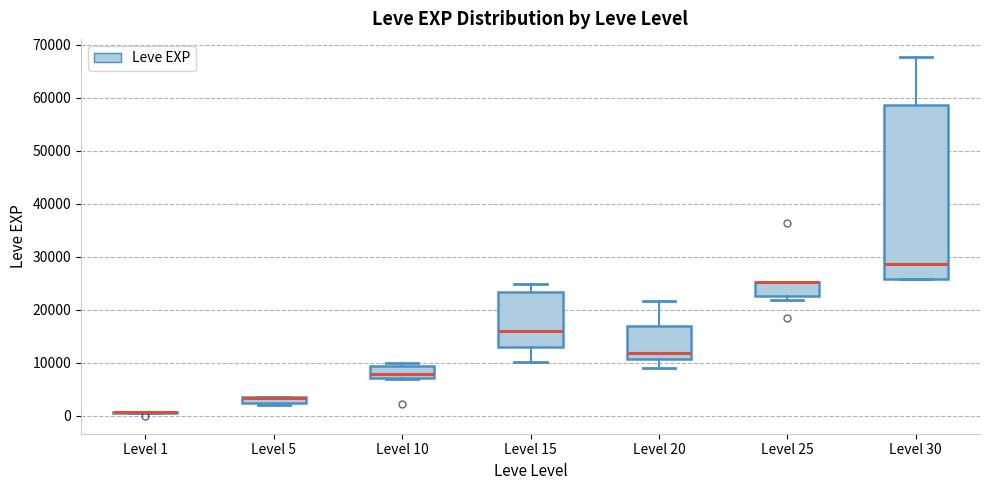

Where does the lower whisker of the box for Level 15 end on the y-axis? The values are not printed on the chart, so give them approximately, as read against the axis.

10000